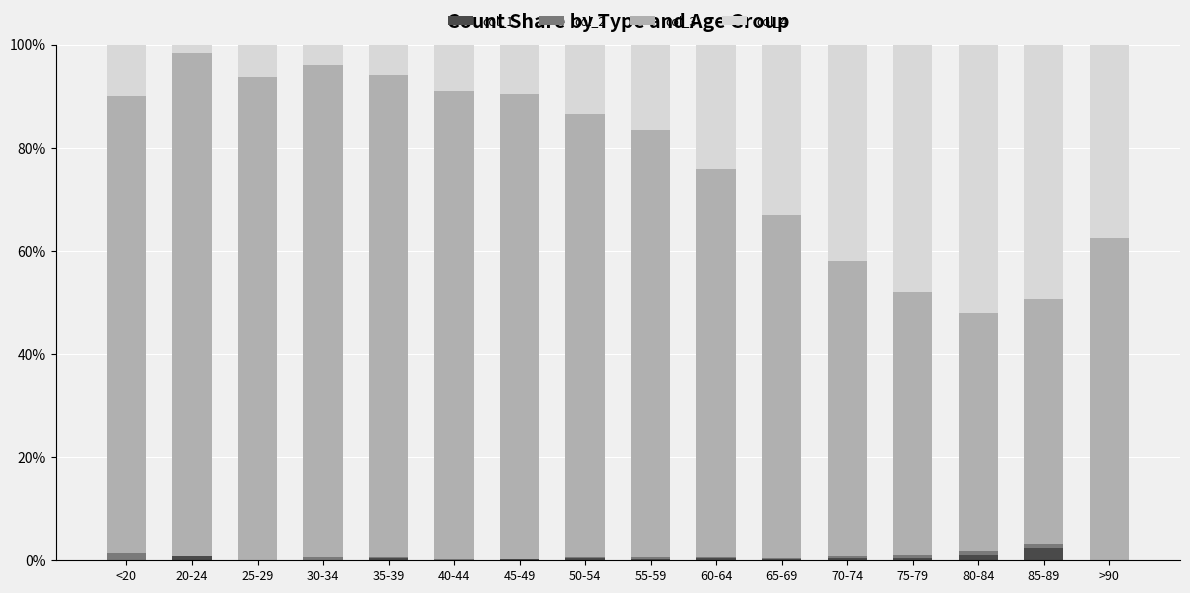

What are all the series names shown in the legend?

col_1, col_2, col_3, col_4